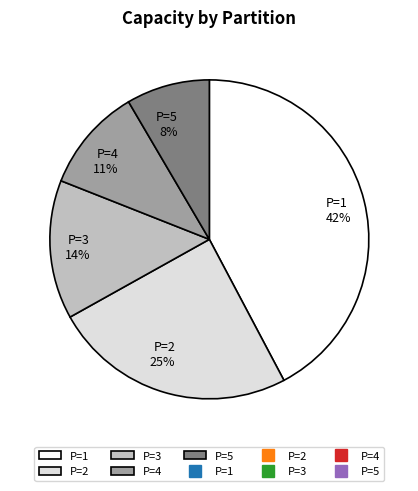

Combined, do P=5 and P=3 account for over 50%?

No